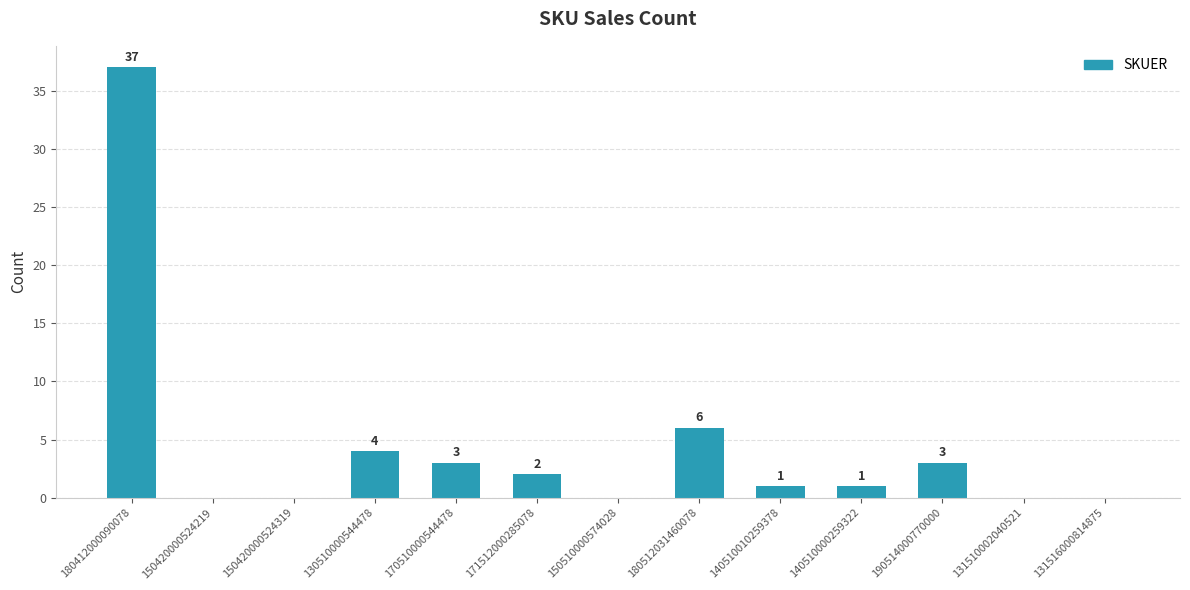

What is the greatest value displayed?

37